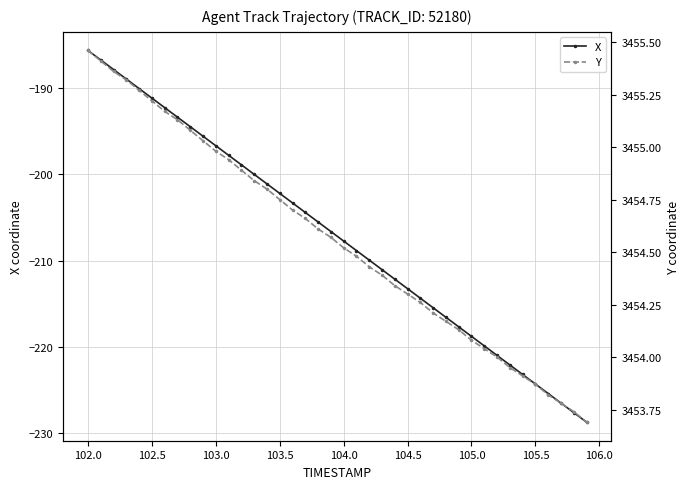

Does the chart display data point markers on the line(s)?

Yes